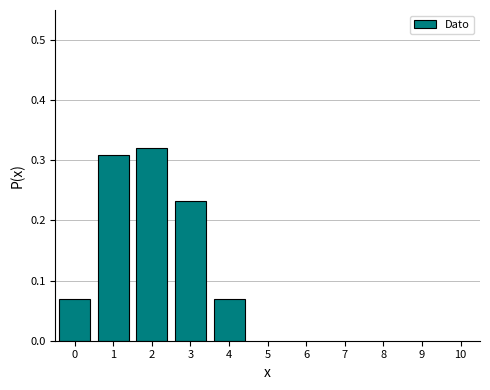

How tall is the bar that spans 0.5 to 1.5 on the x-axis? The values are not printed on the chart, so give them approximately, as read against the axis.

0.31